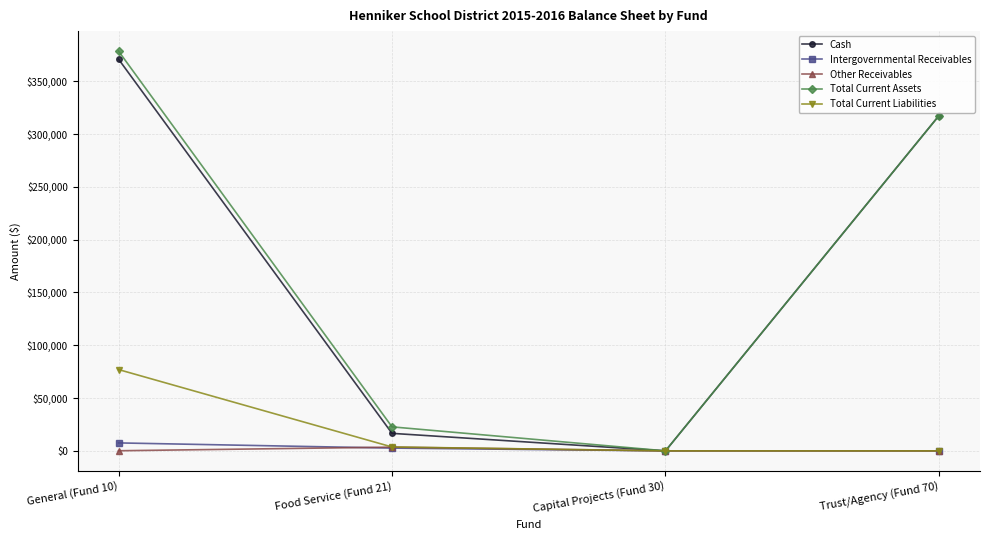

The Cash series shows 370881.0 at General (Fund 10). True or false?

True